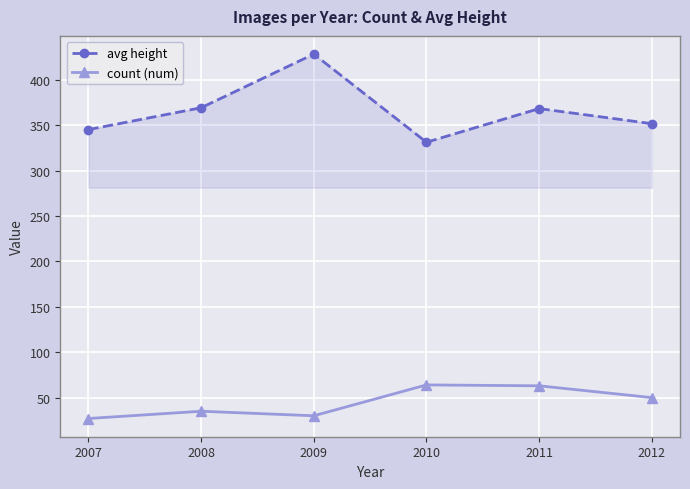

True or false: avg height and count (num) intersect in this chart.

False